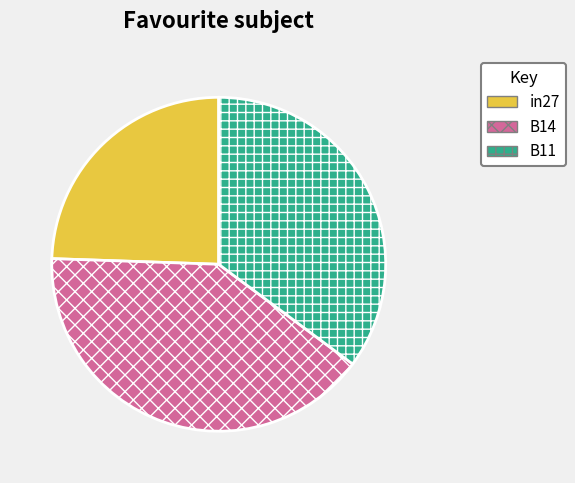

Is it true that B11 is 35% of the pie?

True